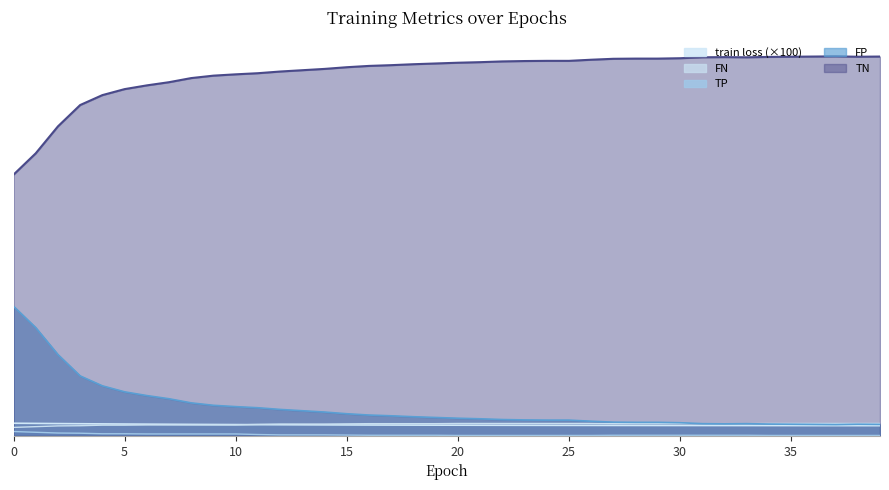

True or false: FP and TN intersect in this chart.

False